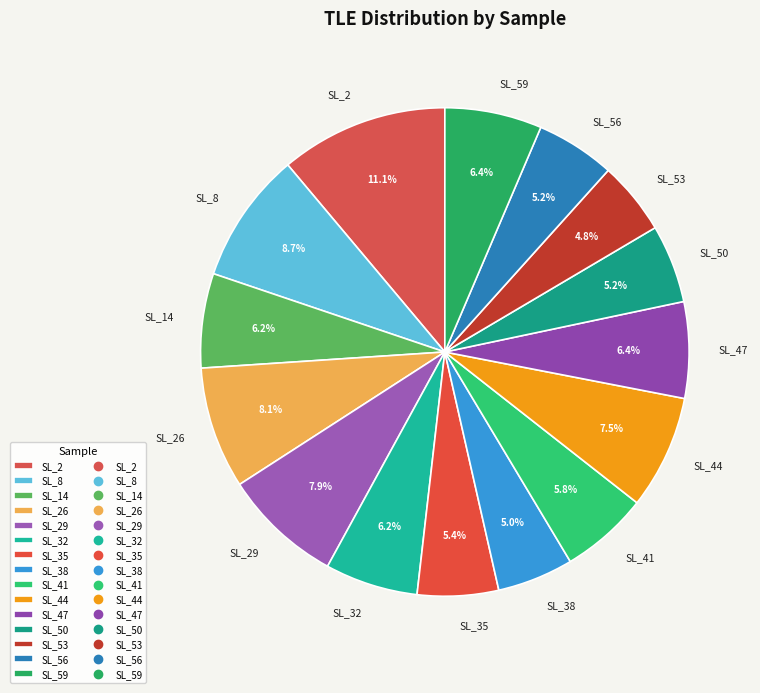

Which has a higher value, SL_8 or SL_2?

SL_2